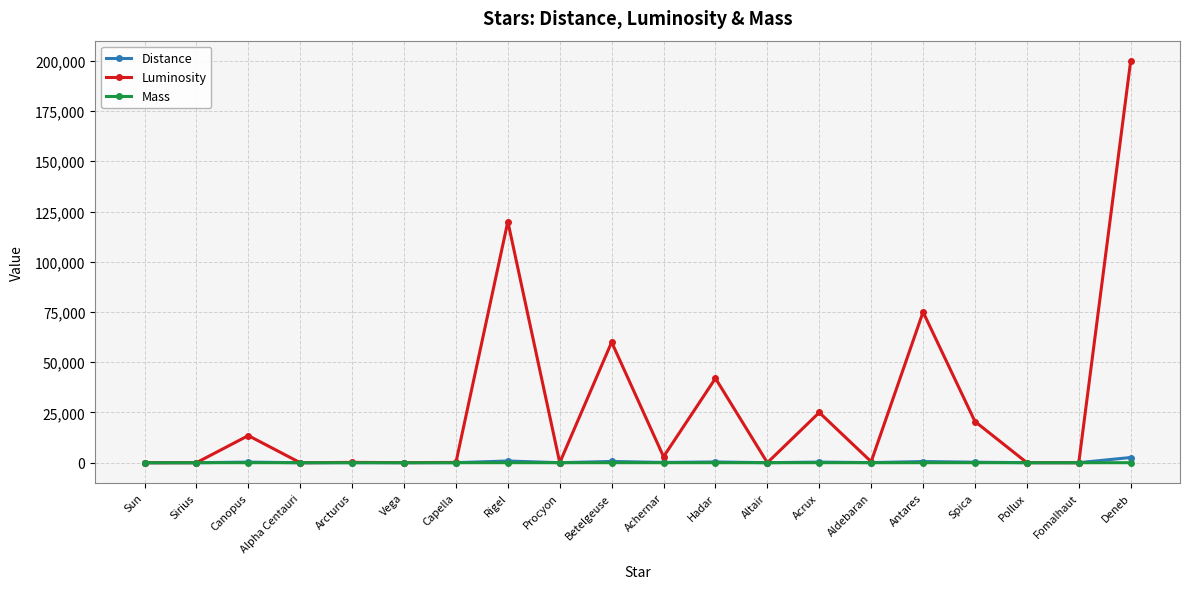

What is the difference between the second highest and minimum values in the Mass series?

19.0